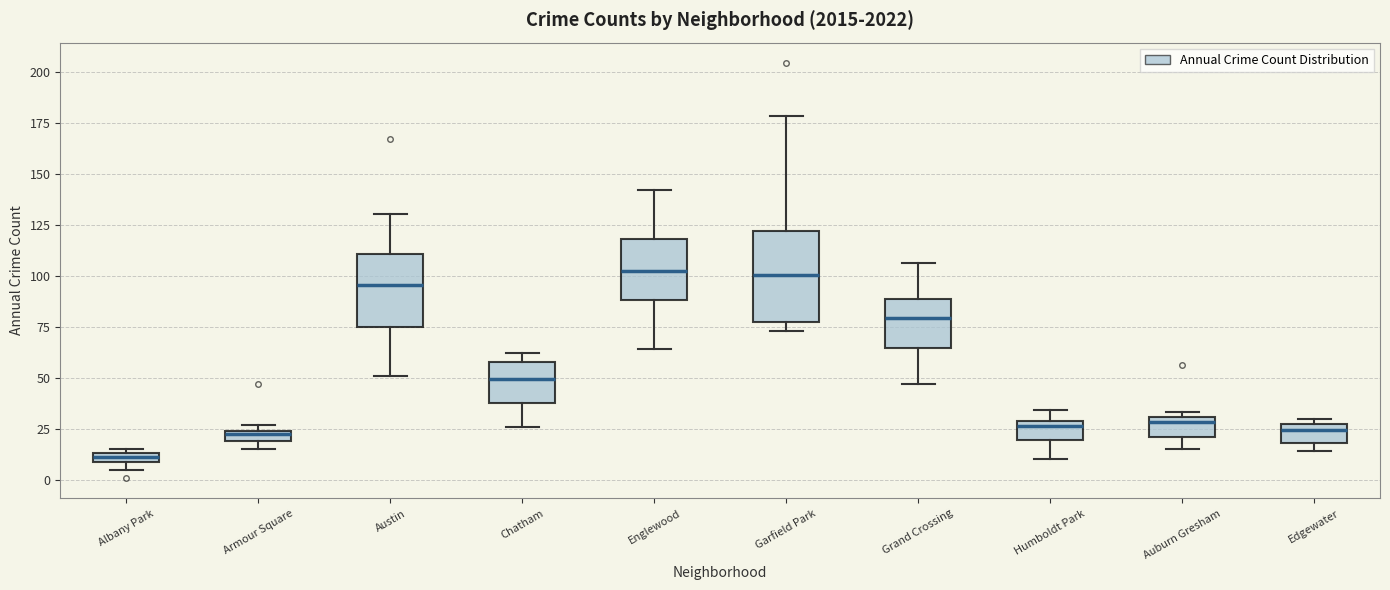

Where does the median line of the box for Edgewater sit on the y-axis? The values are not printed on the chart, so give them approximately, as read against the axis.

25